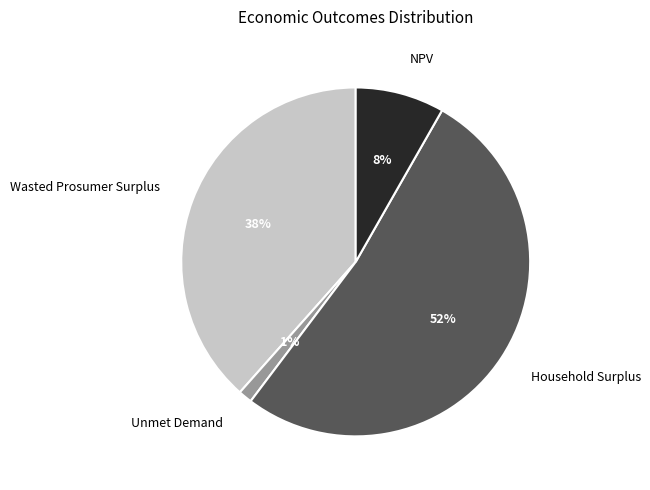

To the nearest percent, what is the difference between the Household Surplus and NPV slice percentages?

44%